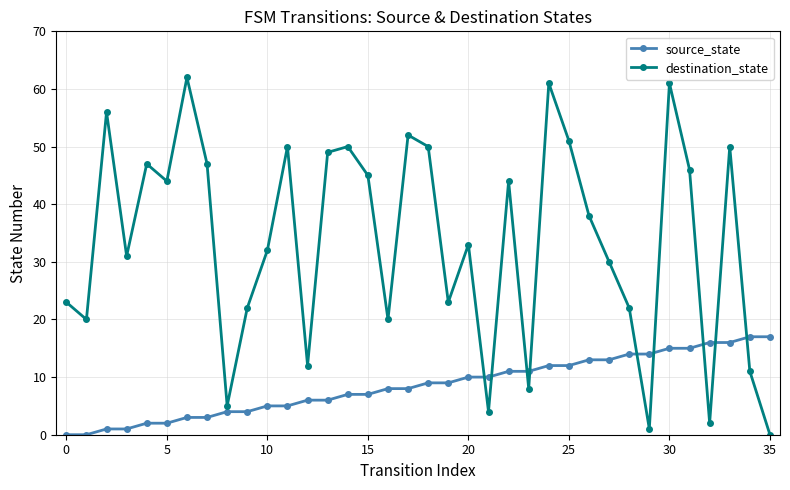

How many lines are shown in the chart?

2